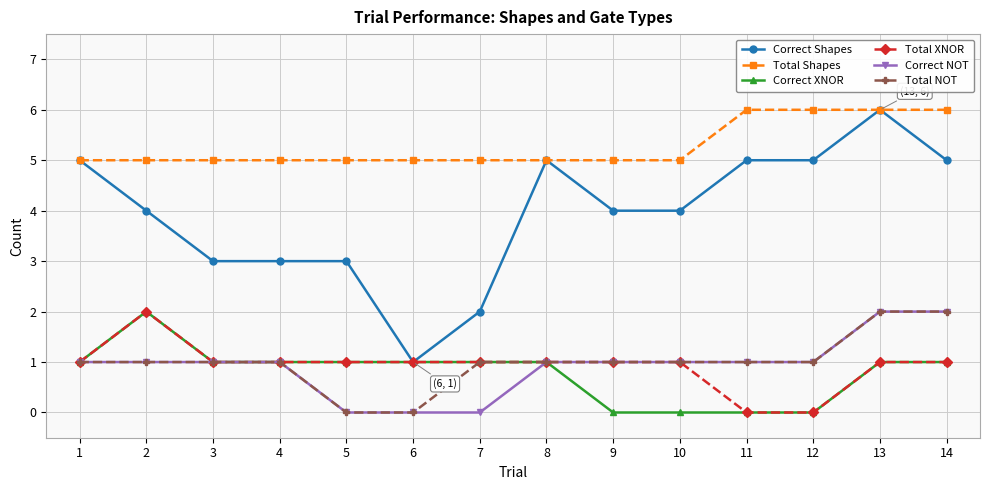

At which category does Correct XNOR reach its first local peak?

2